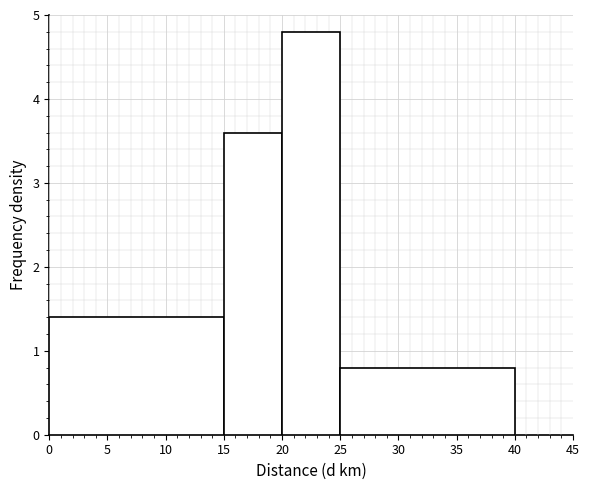

Reading left to right, list every bar in this chart as the range it spans on the x-axis followed by its height. The values are not printed on the chart, so give them approximately, as read against the axis.

0 to 15: 1.4
15 to 20: 3.6
20 to 25: 4.8
25 to 40: 0.8